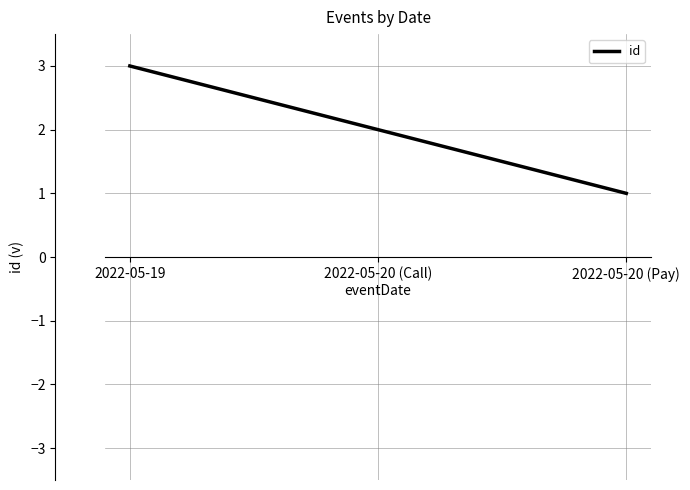

The value at 2022-05-20 (Pay) is 1. True or false?

True